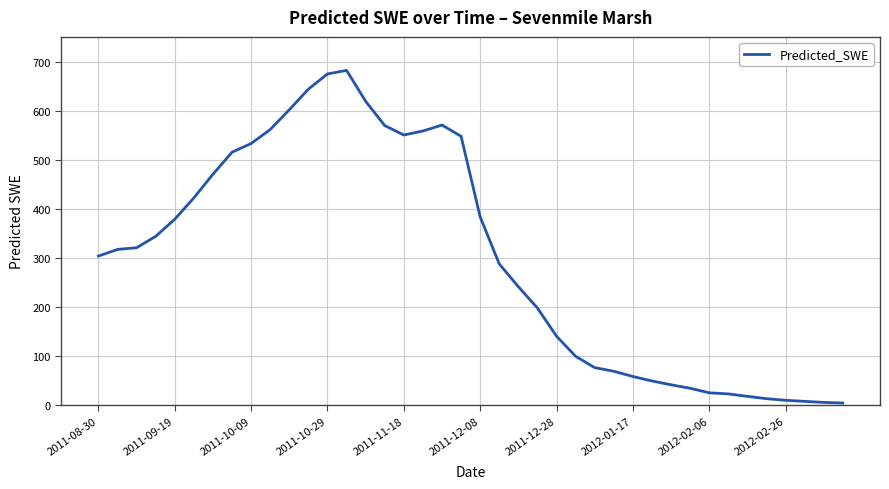

What is the greatest value displayed?

683.3